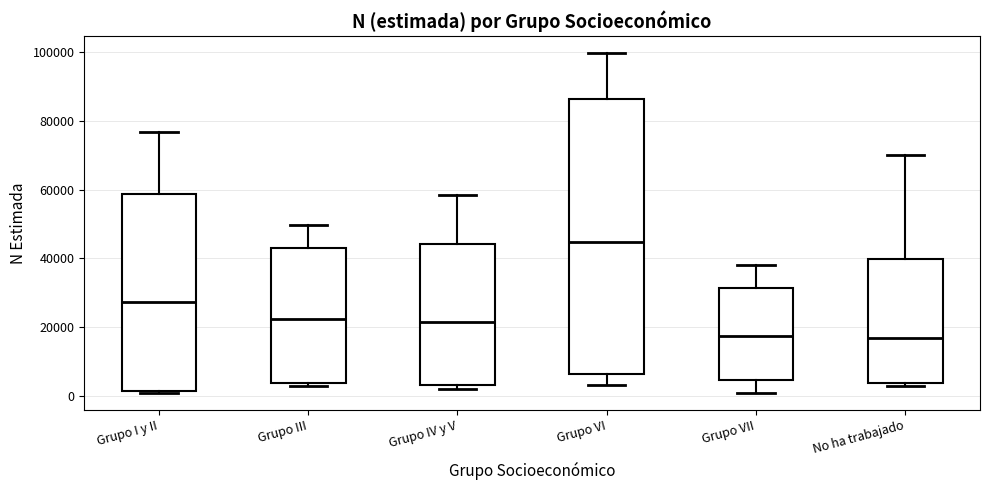

Where does the median line of the box for Grupo IV y V sit on the y-axis? The values are not printed on the chart, so give them approximately, as read against the axis.

22000